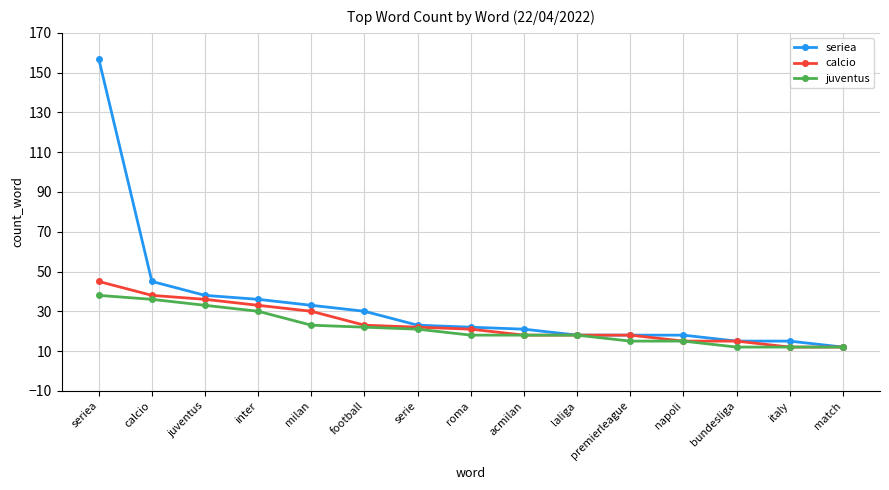

What is the label of the 6th point from the right?

laliga